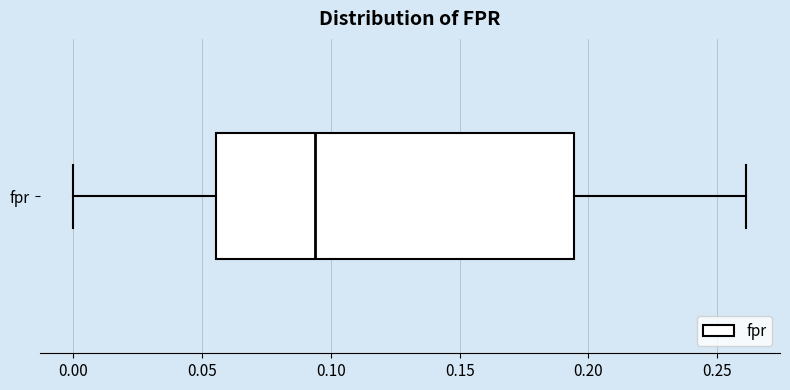

Read this box plot against the x-axis: the position of the median line, the range covered by the box, and the ends of both whiskers. The values are not printed on the chart, so give them approximately, as read against the axis.

median 0.095, box 0.055 to 0.195, whiskers 0.000 to 0.260